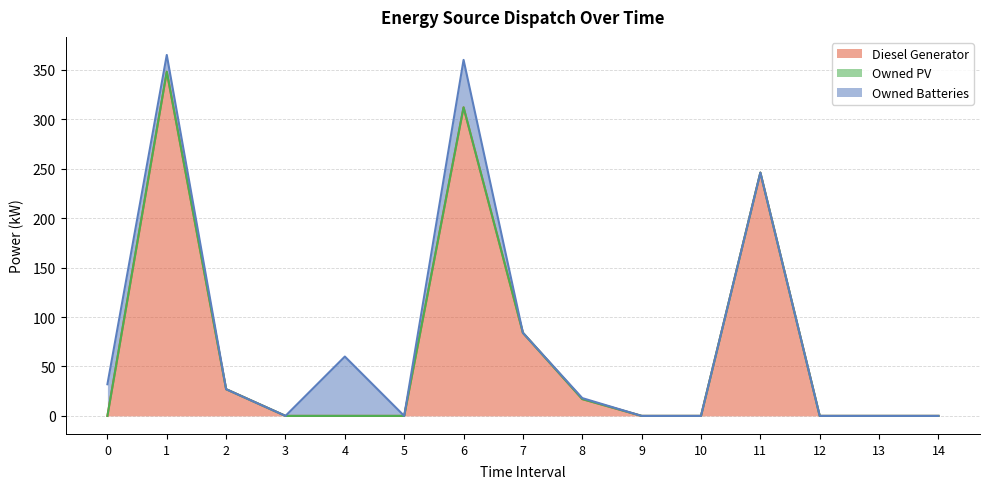

The value of Diesel Generator at 3 is -135. True or false?

False